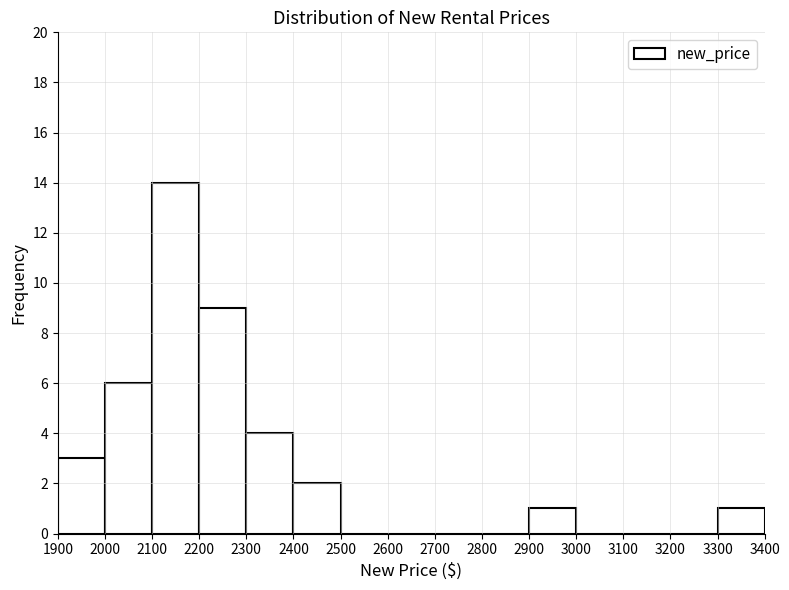

What is the height of the bar covering 2000 to 2100 on the x-axis? The values are not printed on the chart, so give them approximately, as read against the axis.

6